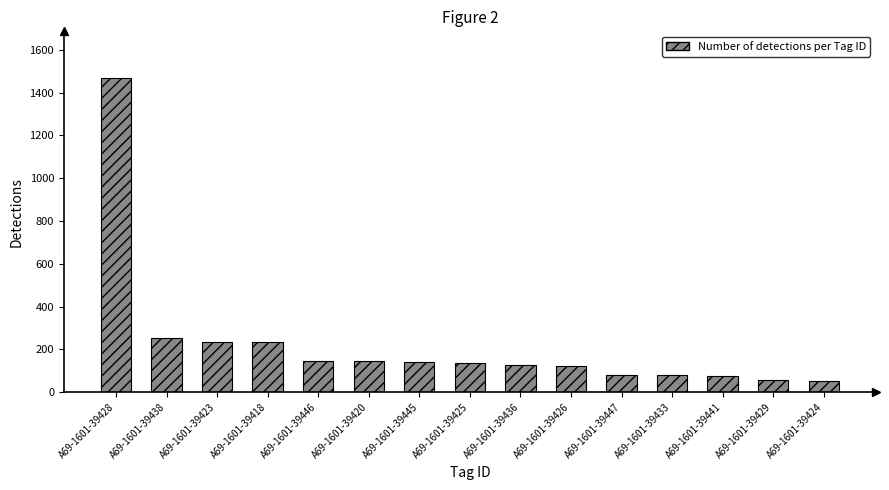

What is the maximum value shown in the chart?

1466